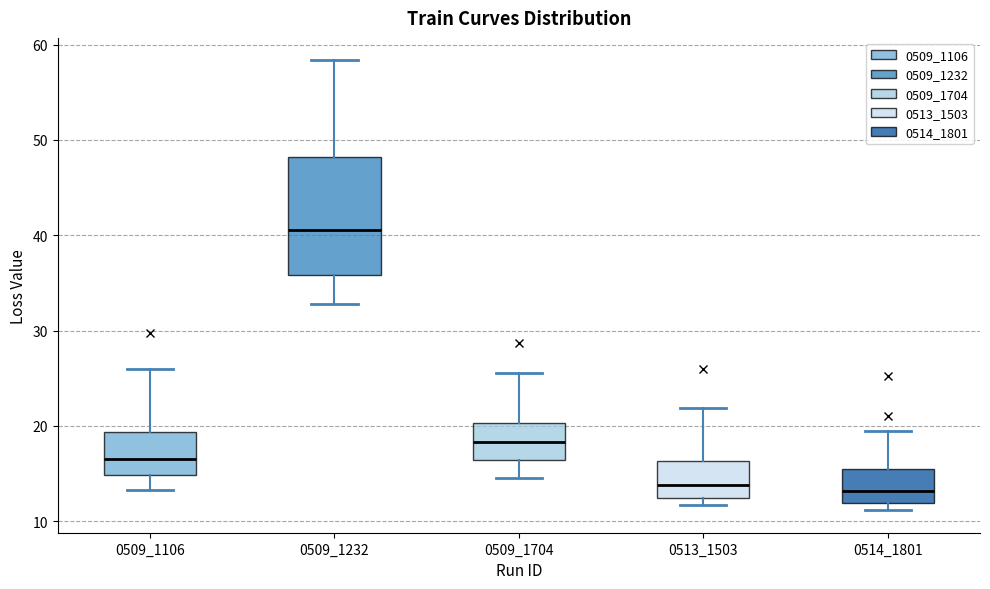

Which box has the highest median line?

0509_1232